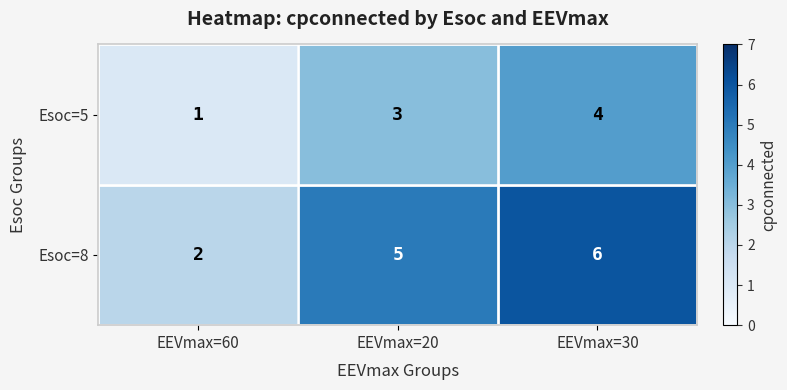

List the series in order of their peak value, lowest first.

Esoc=5, Esoc=8